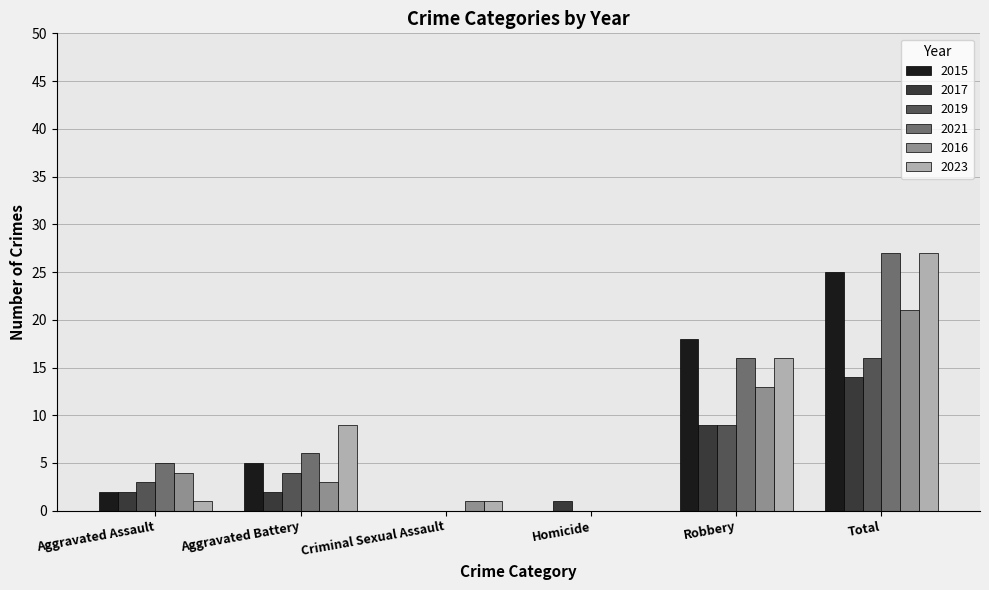

Which series changed the most between Homicide and Robbery?

2015